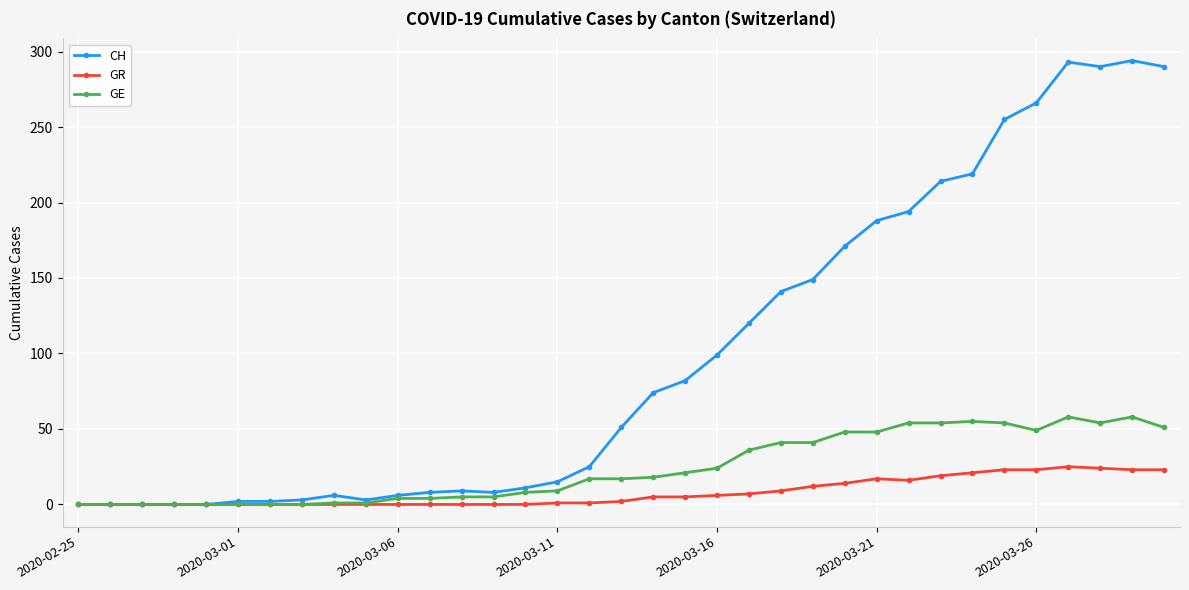

What is the value of the GE point at the 31st from the left?

49